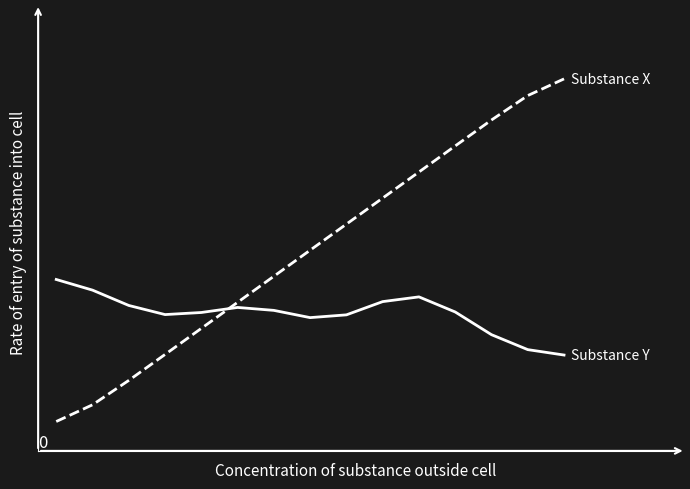

Does the chart have visible grid lines?

No